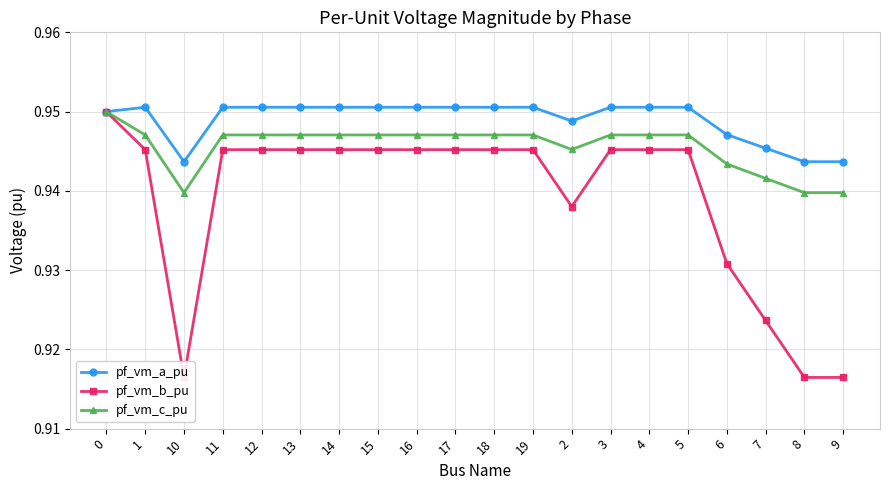

Which series has the largest total across all categories?

pf_vm_a_pu